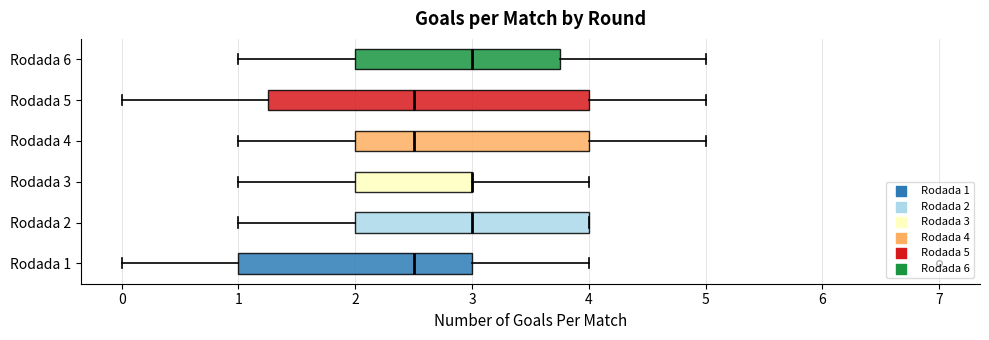

Where does the right whisker of the box for Rodada 3 end on the x-axis? The values are not printed on the chart, so give them approximately, as read against the axis.

4.0